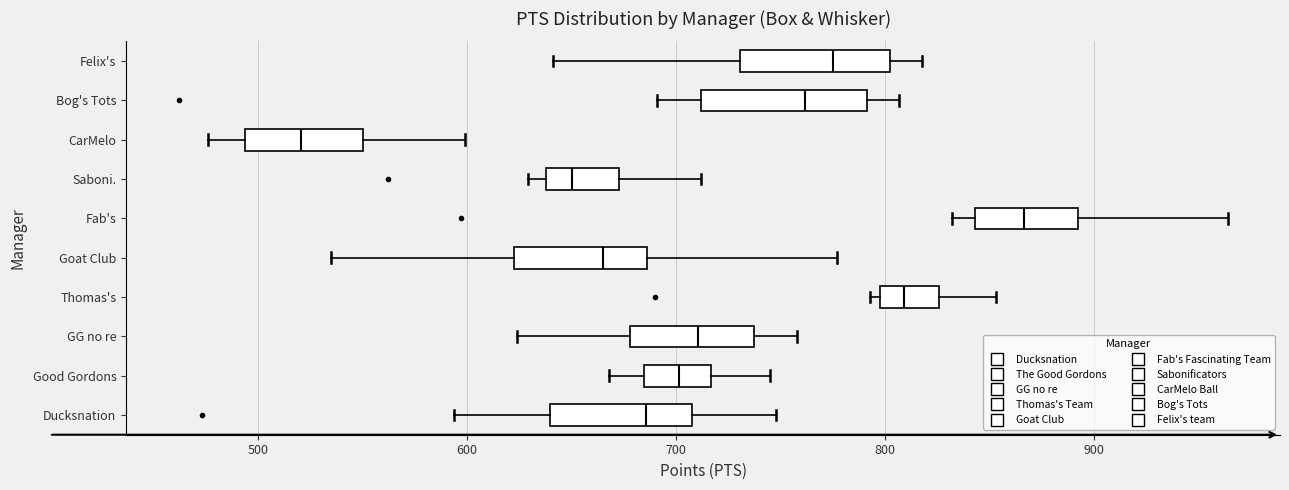

Reading bottom to top, read every box against the x-axis: the position of its median line, the range the box covers, and the ends of its whiskers. The values are not printed on the chart, so give them approximately, as read against the axis.

Ducksnation: median 690, box 640 to 710, whiskers 590 to 750
Good Gordons: median 700, box 680 to 720, whiskers 670 to 750
GG no re: median 710, box 680 to 740, whiskers 620 to 760
Thomas's: median 810, box 800 to 830, whiskers 790 to 850
Goat Club: median 670, box 620 to 690, whiskers 540 to 780
Fab's: median 870, box 840 to 890, whiskers 830 to 960
Saboni.: median 650, box 640 to 670, whiskers 630 to 710
CarMelo: median 520, box 490 to 550, whiskers 480 to 600
Bog's Tots: median 760, box 710 to 790, whiskers 690 to 810
Felix's: median 780, box 730 to 800, whiskers 640 to 820